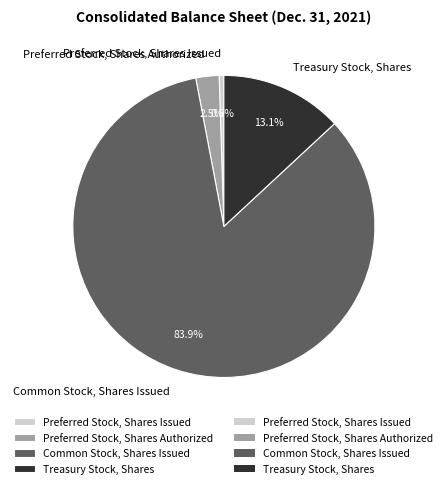

Which slice represents more than half of the pie?

Common Stock, Shares Issued